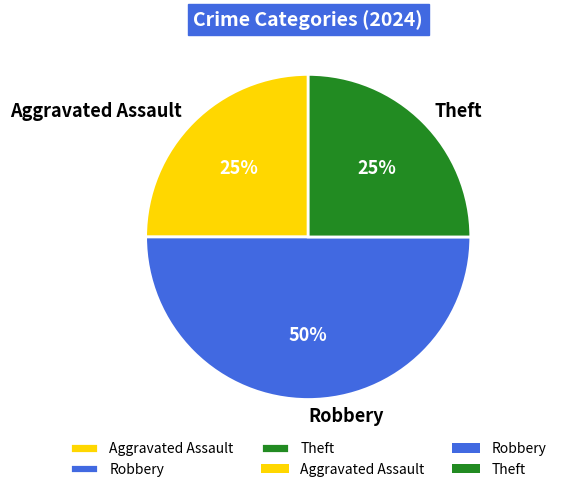

Does Theft represent more than half of the total?

No